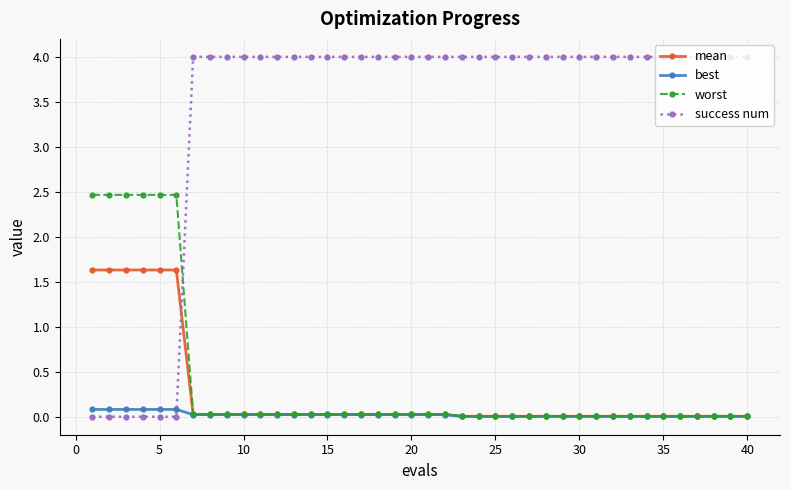

Which series has the largest range (max minus min)?

success num